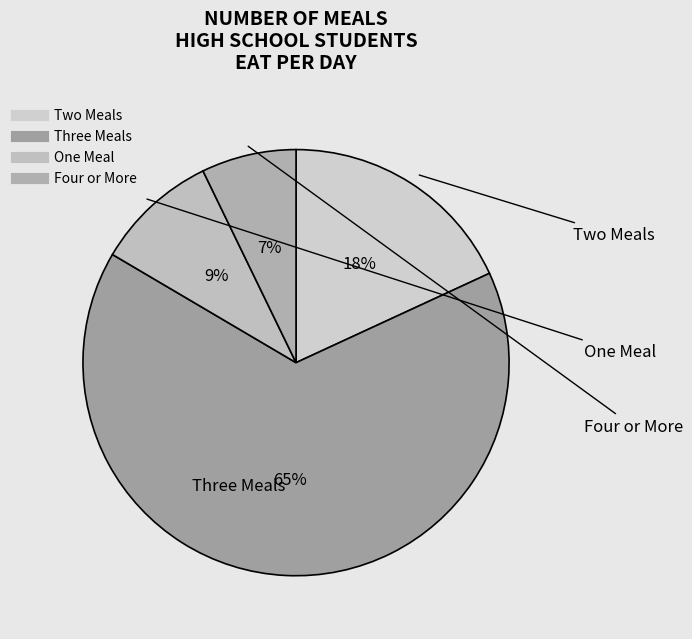

Is there a majority slice in this chart?

Yes